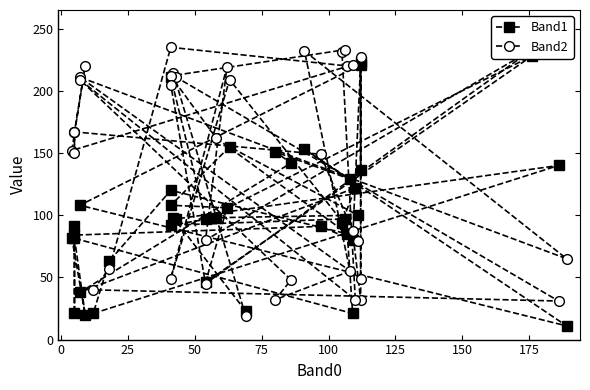

How many values in the Band1 series exceed 97?

19